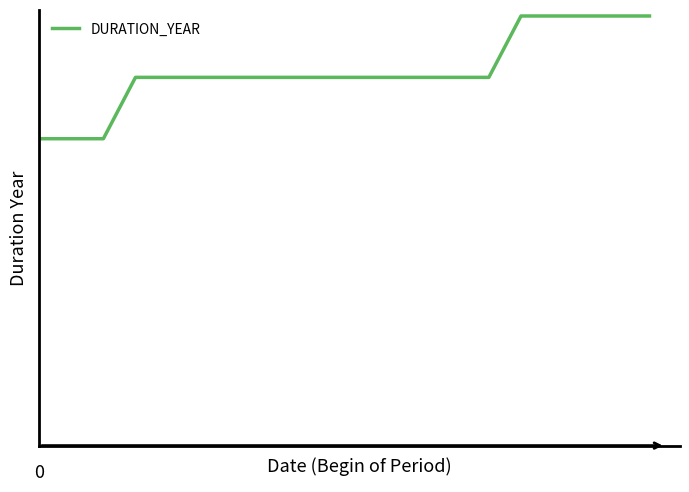

Does the chart have visible grid lines?

No